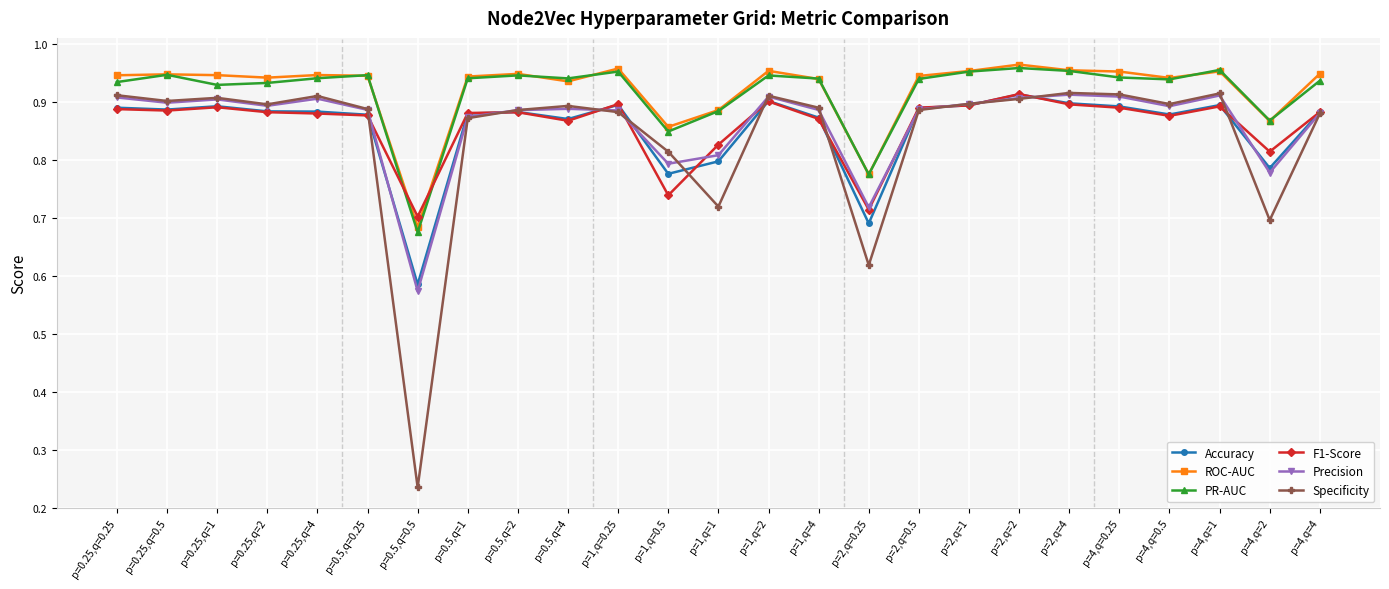

True or false: PR-AUC has a value of 0.9 at p=4,q=2.

True